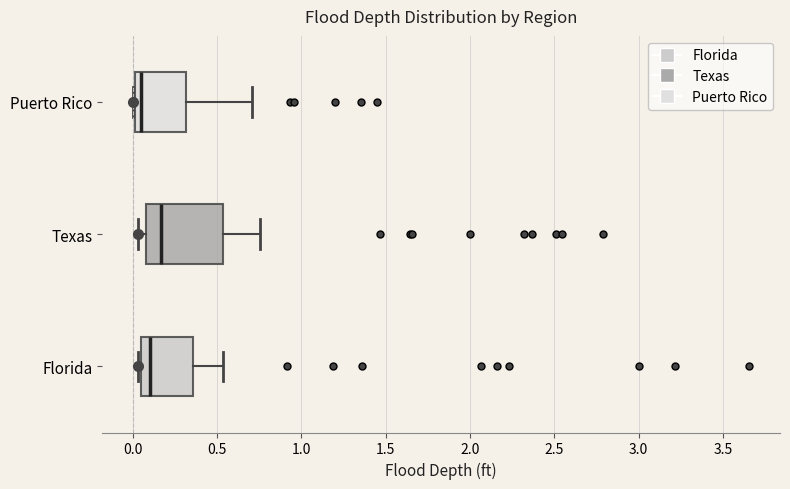

Reading bottom to top, transcribe this box plot: for each box, give where its median line is, the range the box spans, and where its two whiskers end, as read against the x-axis. The values are not printed on the chart, so give them approximately, as read against the axis.

Florida: median 0.10, box 0.05 to 0.35, whiskers 0.05 (just left of the box's left edge) to 0.55
Texas: median 0.15, box 0.10 to 0.55, whiskers 0.05 to 0.75
Puerto Rico: median 0.05, box 0.00 to 0.30, whiskers 0.00 to 0.70